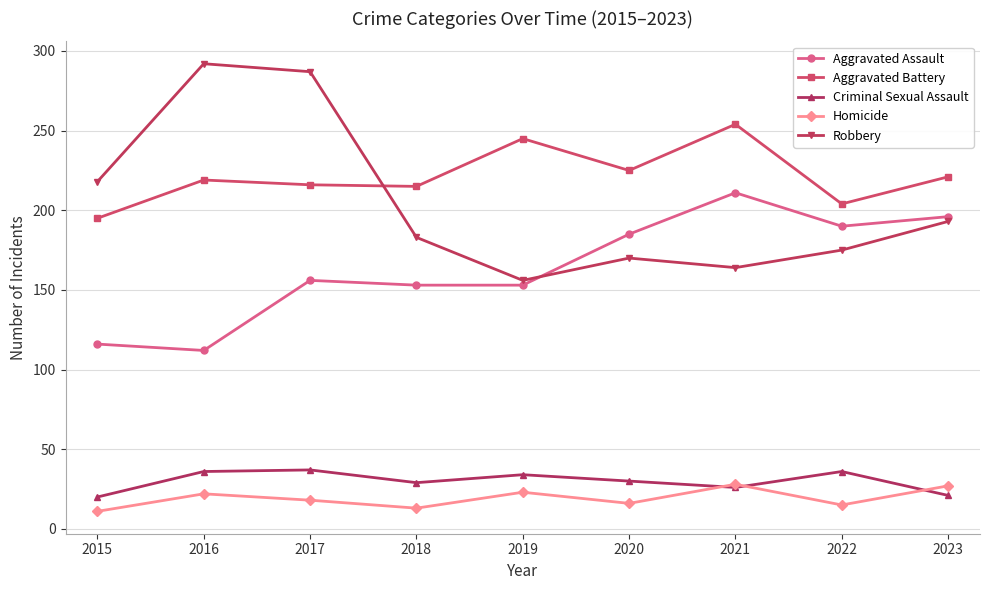

At which category is the sum across all series the highest?

2017